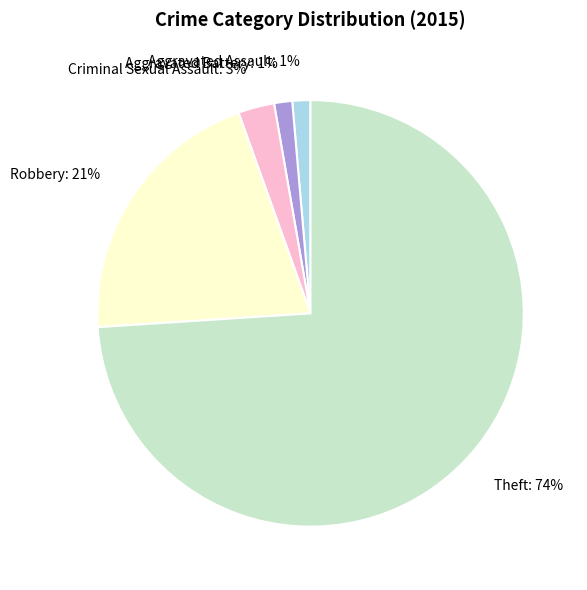

What percentage is the Aggravated Battery slice, to the nearest percent?

1%